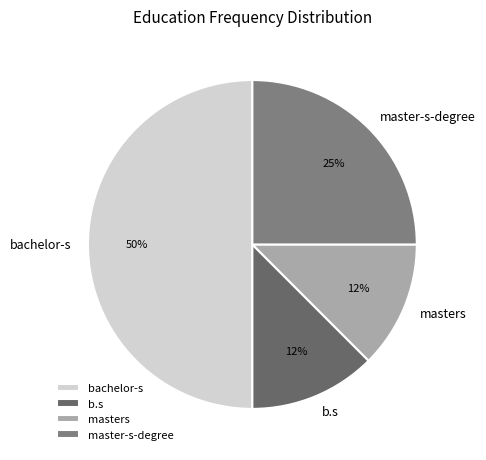

Is it true that b.s is 12% of the pie?

True